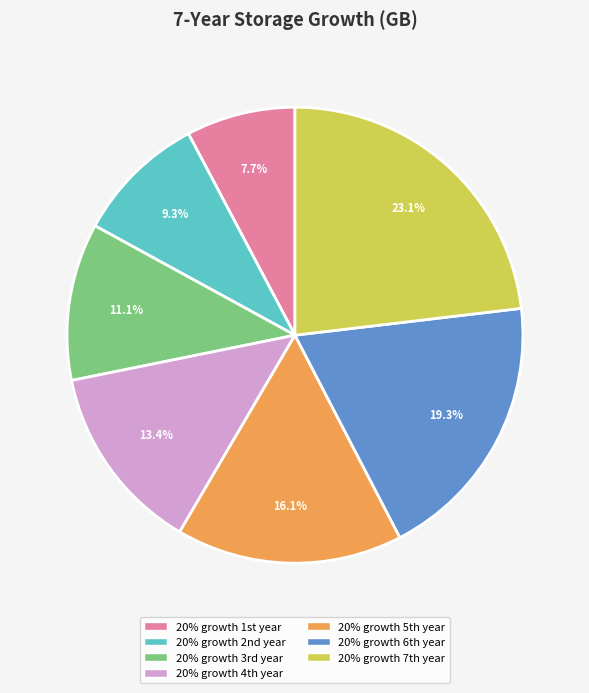

How many slices are in this pie chart?

7